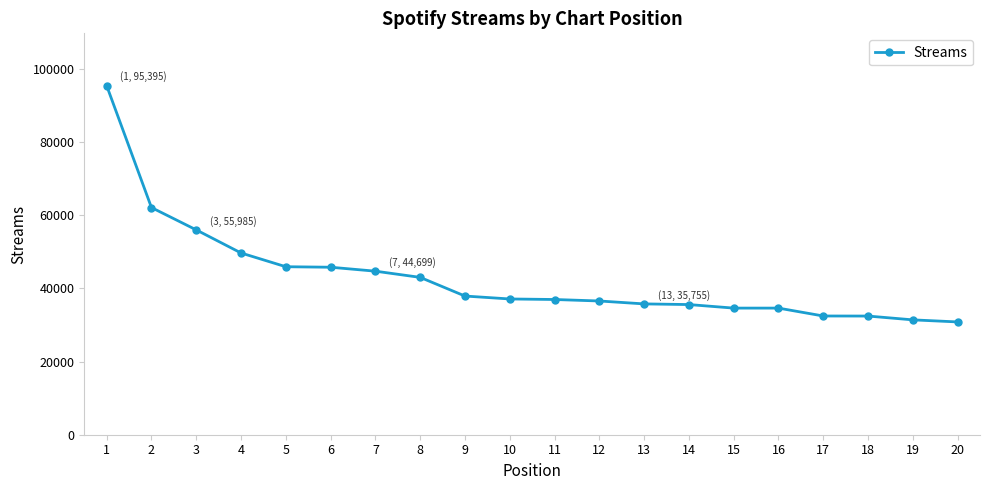

What is the change in value from 7 to 13?

-8944